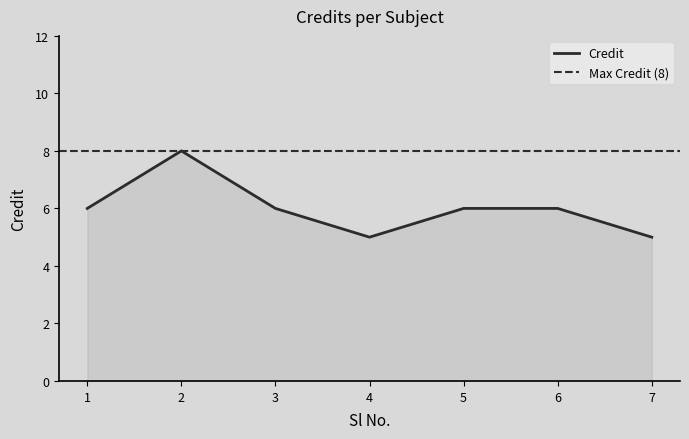

What is the value of the 7th point from the left?

5